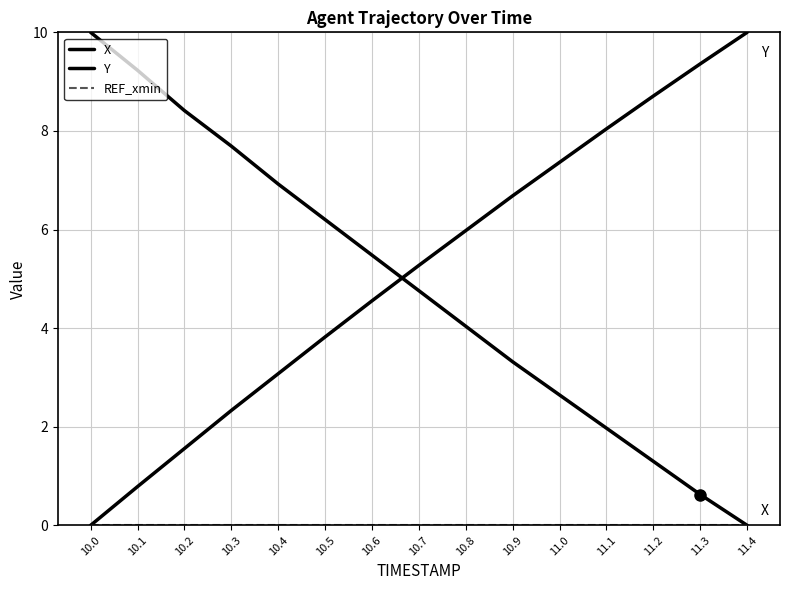

Reading left to right, list all the values displayed in this chart.

X: 10.0=10.0	10.1=9.2	10.2=8.4	10.3=7.7	10.4=6.9	10.5=6.2	10.6=5.5	10.7=4.8	10.8=4.0	10.9=3.3	11.0=2.6	11.1=2.0	11.2=1.3	11.3=0.6	11.4=0.0
Y: 10.0=0.0	10.1=0.8	10.2=1.6	10.3=2.3	10.4=3.1	10.5=3.8	10.6=4.6	10.7=5.3	10.8=6.0	10.9=6.7	11.0=7.4	11.1=8.0	11.2=8.7	11.3=9.4	11.4=10.0
REF_xmin: 10.0=0.0	10.1=0.0	10.2=0.0	10.3=0.0	10.4=0.0	10.5=0.0	10.6=0.0	10.7=0.0	10.8=0.0	10.9=0.0	11.0=0.0	11.1=0.0	11.2=0.0	11.3=0.0	11.4=0.0